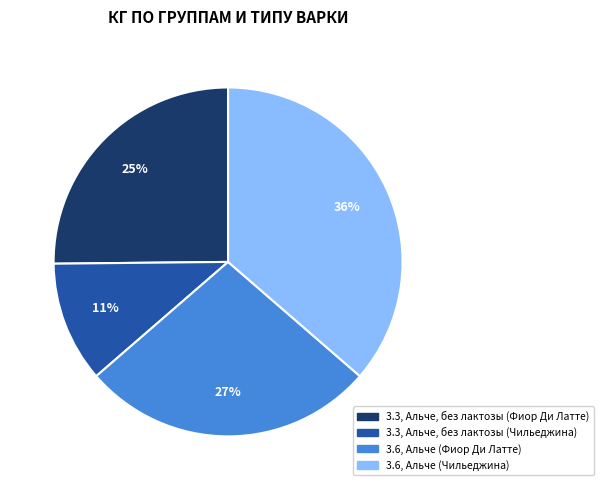

Count the number of slices in the pie.

4